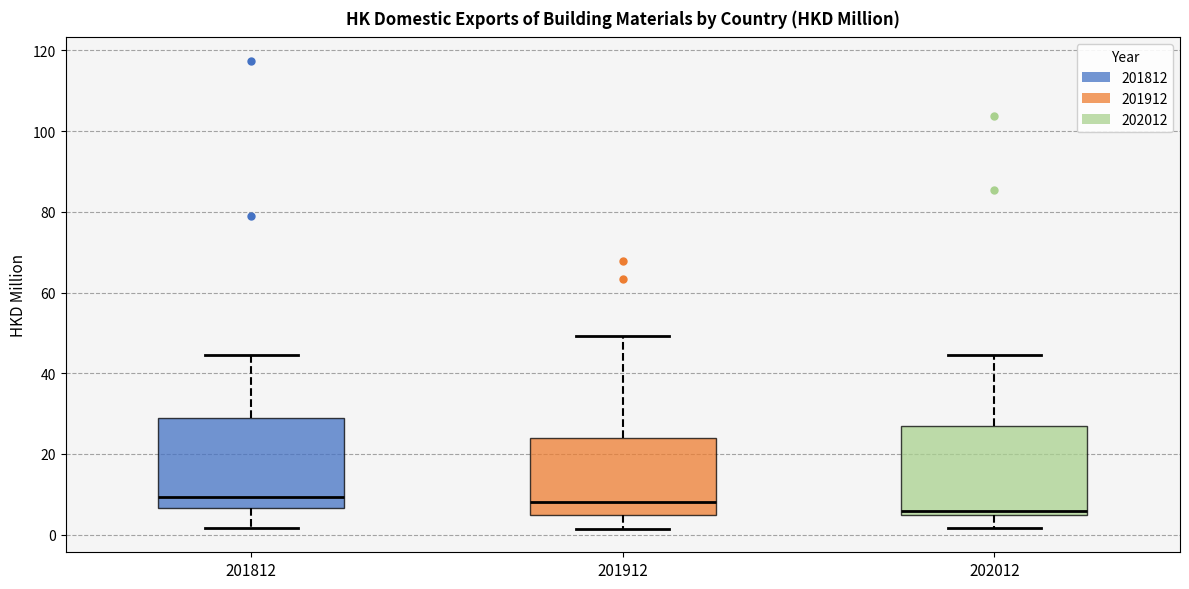

Reading left to right, transcribe this box plot: for each box, give where its median line is, the range the box spans, and where its two whiskers end, as read against the y-axis. The values are not printed on the chart, so give them approximately, as read against the axis.

201812: median 10, box 6 to 28, whiskers 2 to 44
201912: median 8, box 4 to 24, whiskers 2 to 50
202012: median 6, box 4 to 26, whiskers 2 to 44